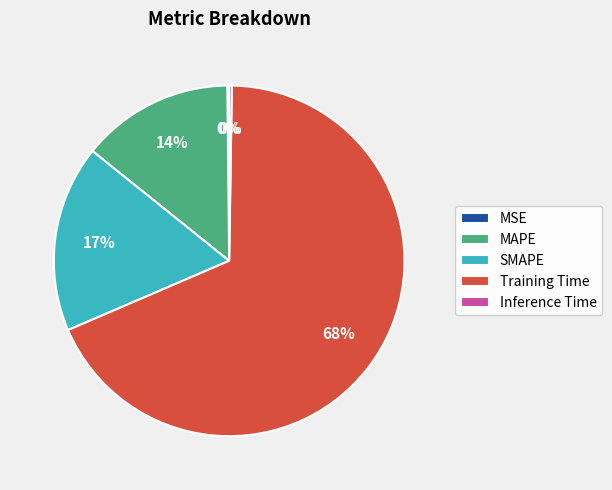

What is the largest slice in the pie chart?

Training Time